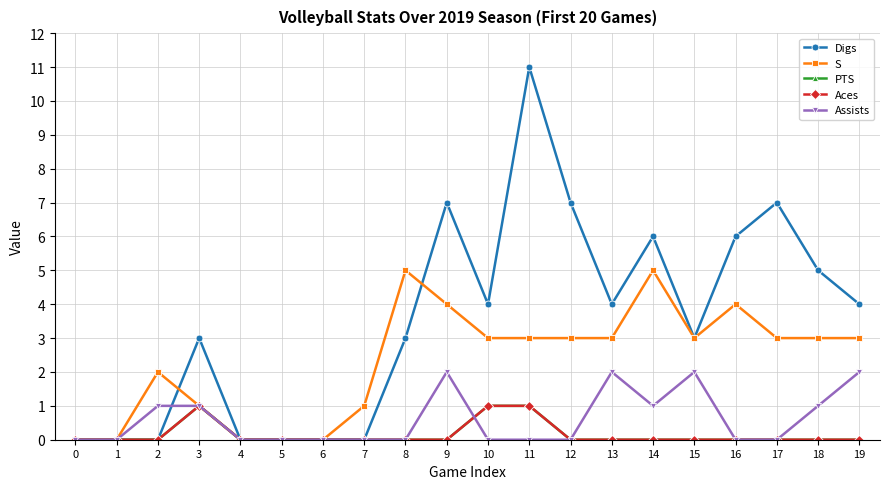

What is the value of the S point at the 15th from the left?

5